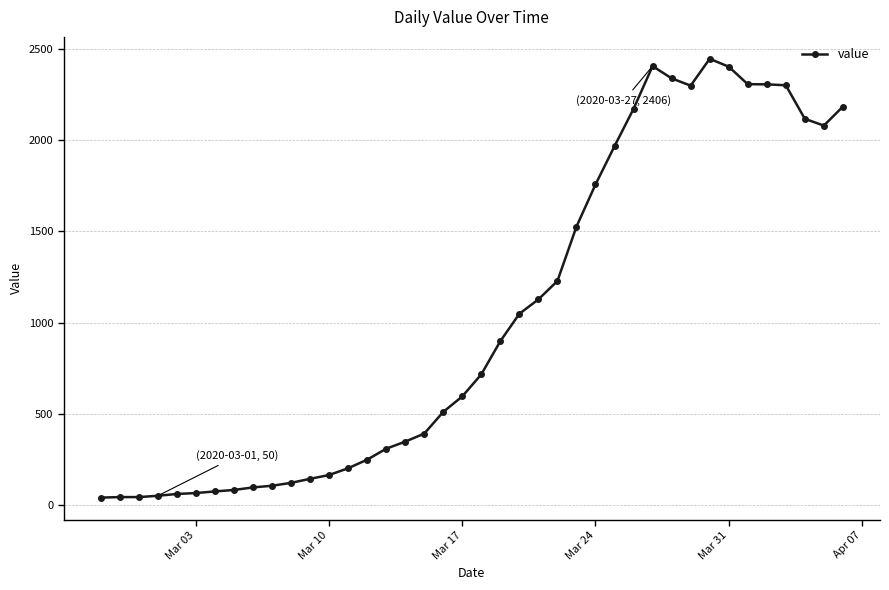

What is the value of the 19th point from the left?

510